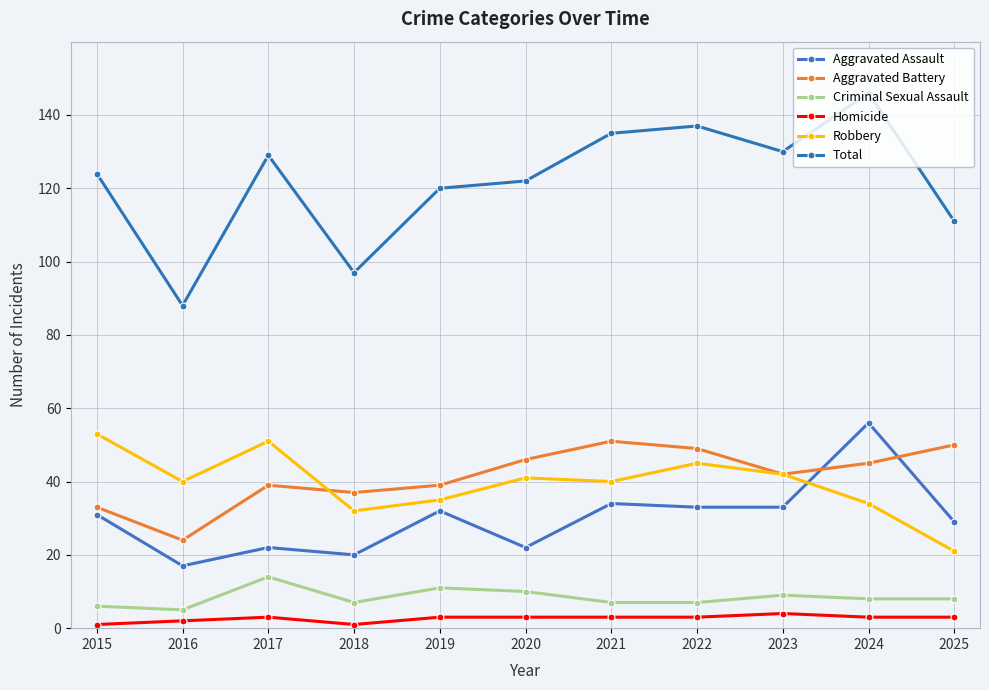

What is the value of the Total point at the 6th from the left?

122